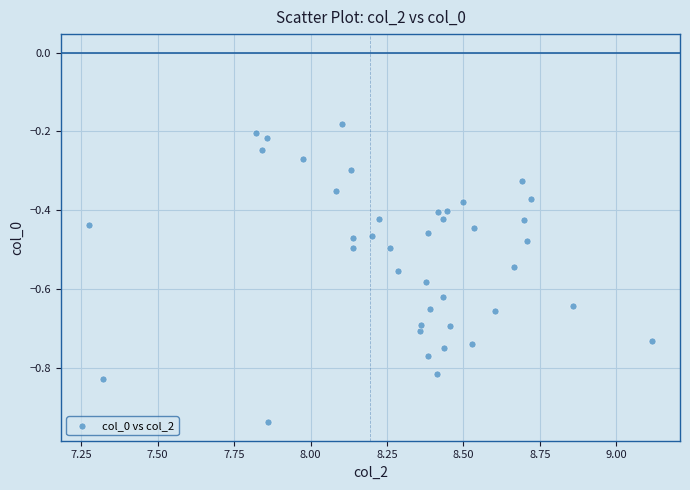

What is the range of Y values (max minus min)?

0.8